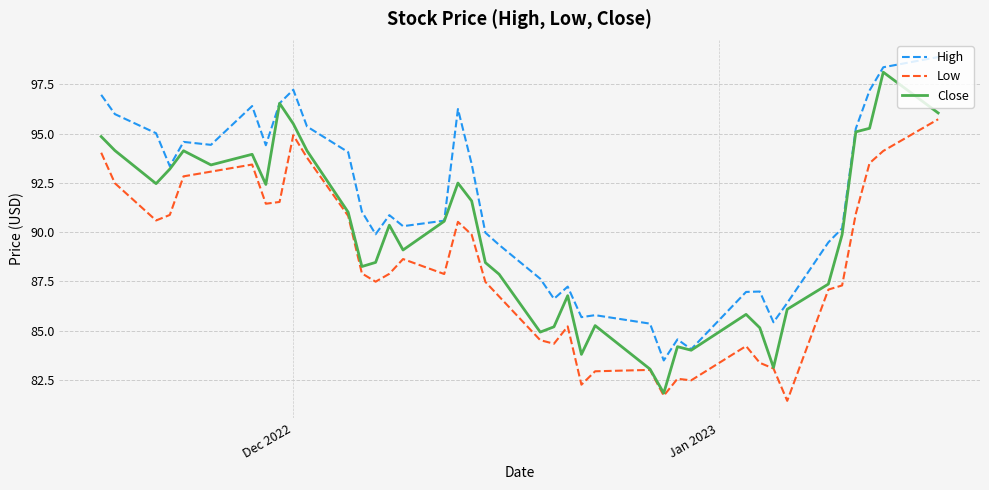

Which series has the largest range (max minus min)?

Close